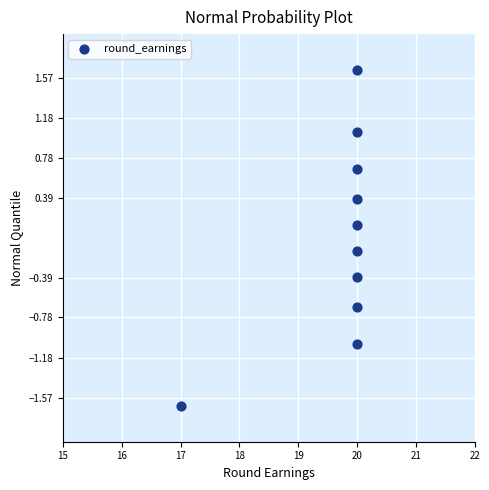

What is the range of X values (max minus min)?

3.0